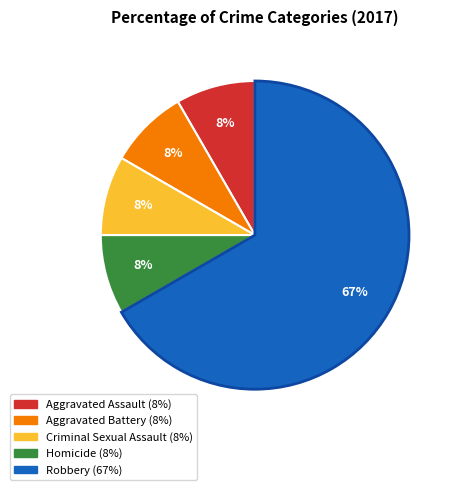

Do Aggravated Assault and Homicide together represent more than half of the pie?

No